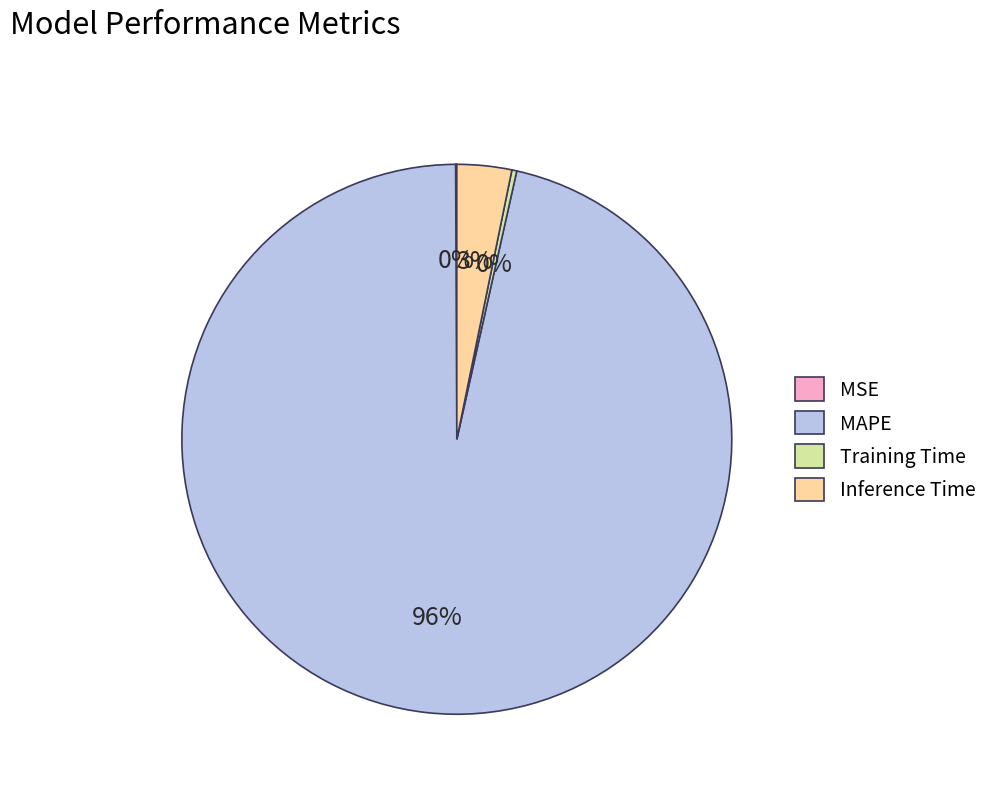

To the nearest percent, what portion does Inference Time represent?

3%